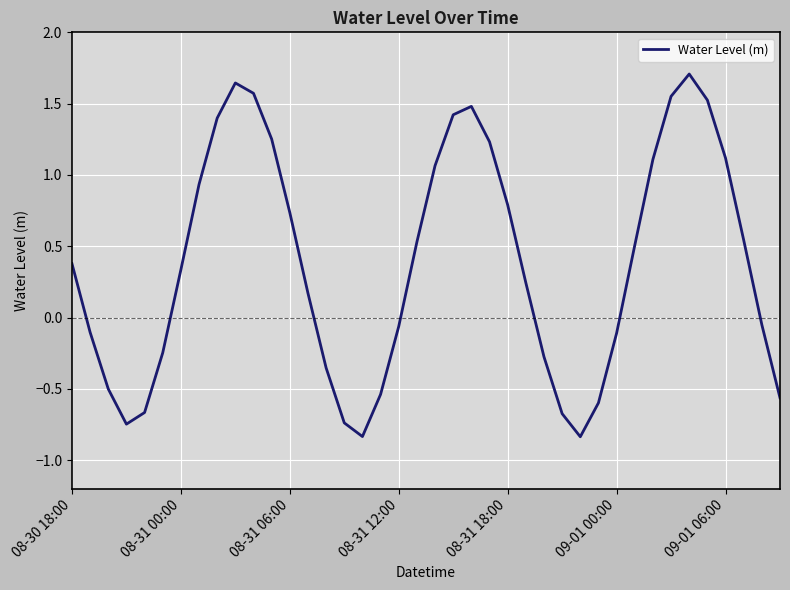

What is the greatest value displayed?

1.7